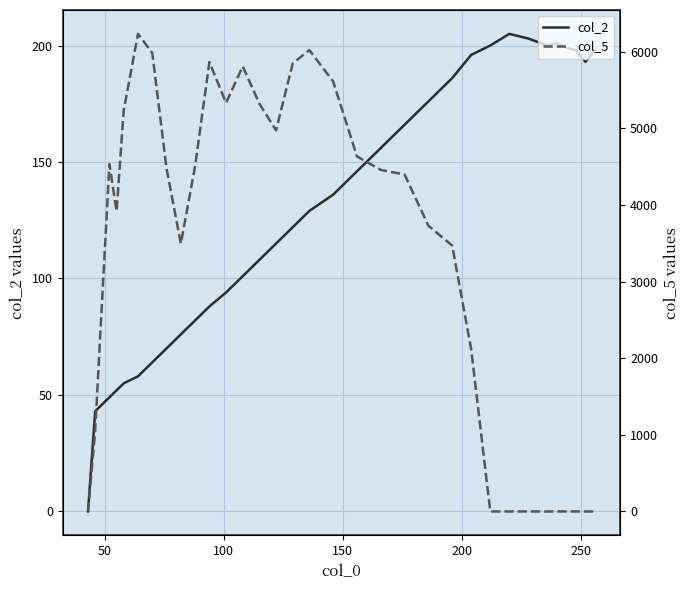

Which series has the largest total across all categories?

col_5